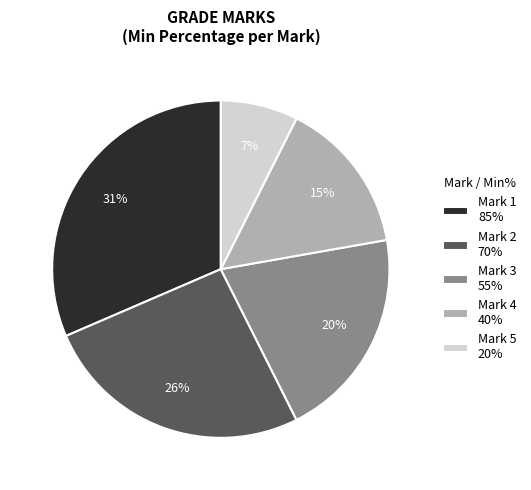

Is there any slice that represents more than half of the pie?

No